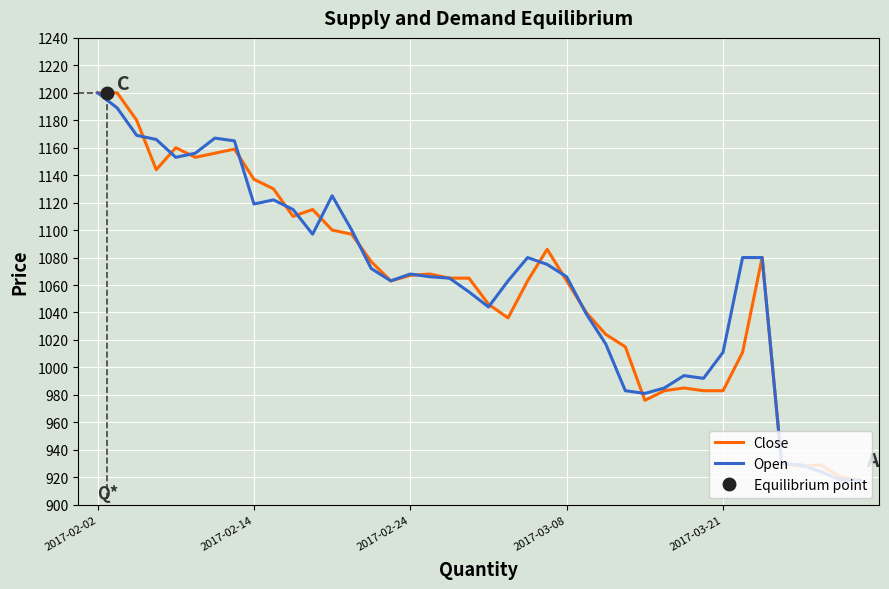

What is the lowest value of the Close series?

918